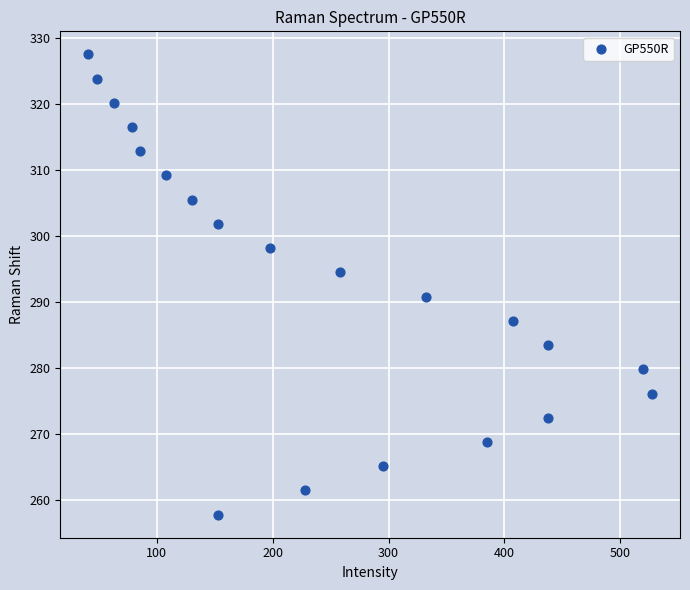

What Y value in the scatter plot is closest to 292?

290.8